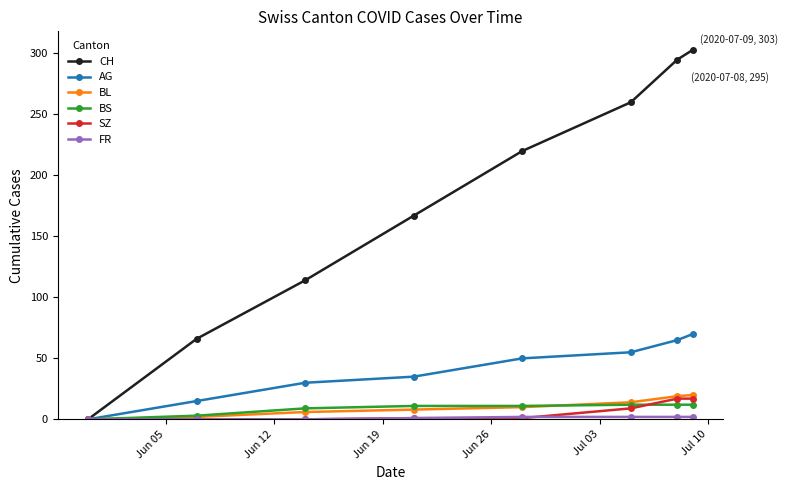

True or false: SZ has more than 2 interior local peaks.

False